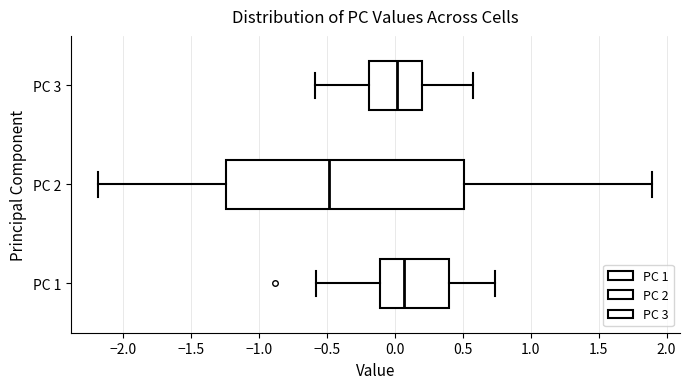

Which box's median line is the furthest to the right?

PC 1